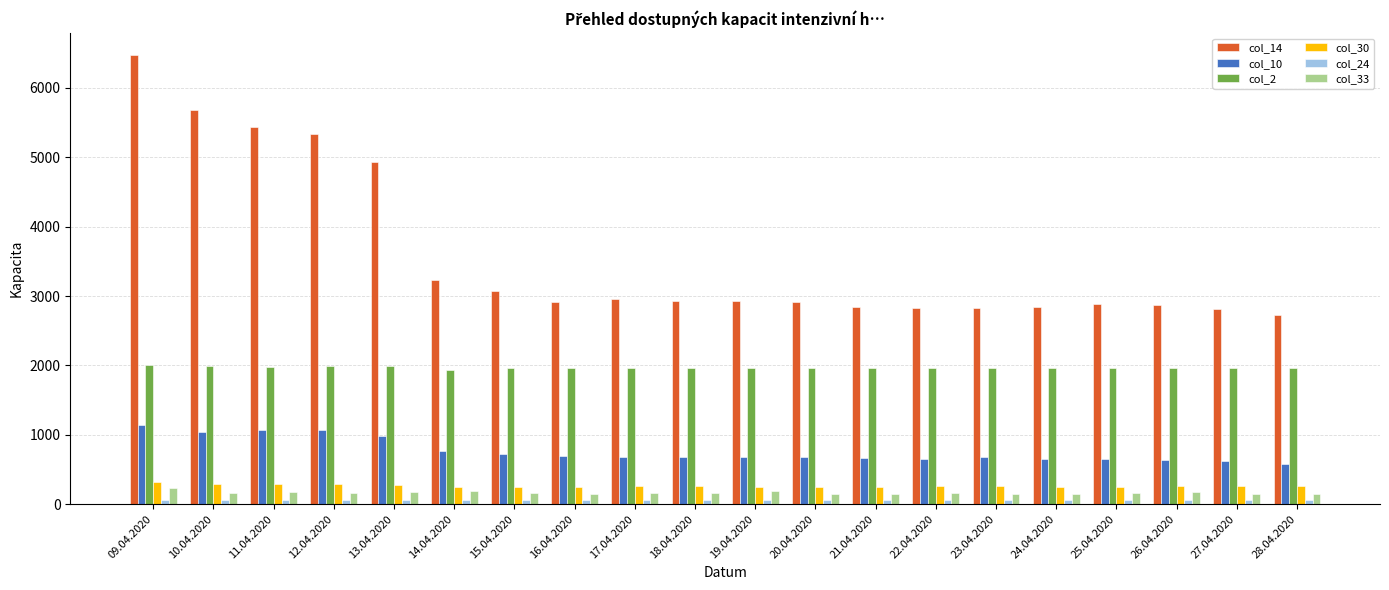

The value of col_14 at 20.04.2020 is 2917. True or false?

True